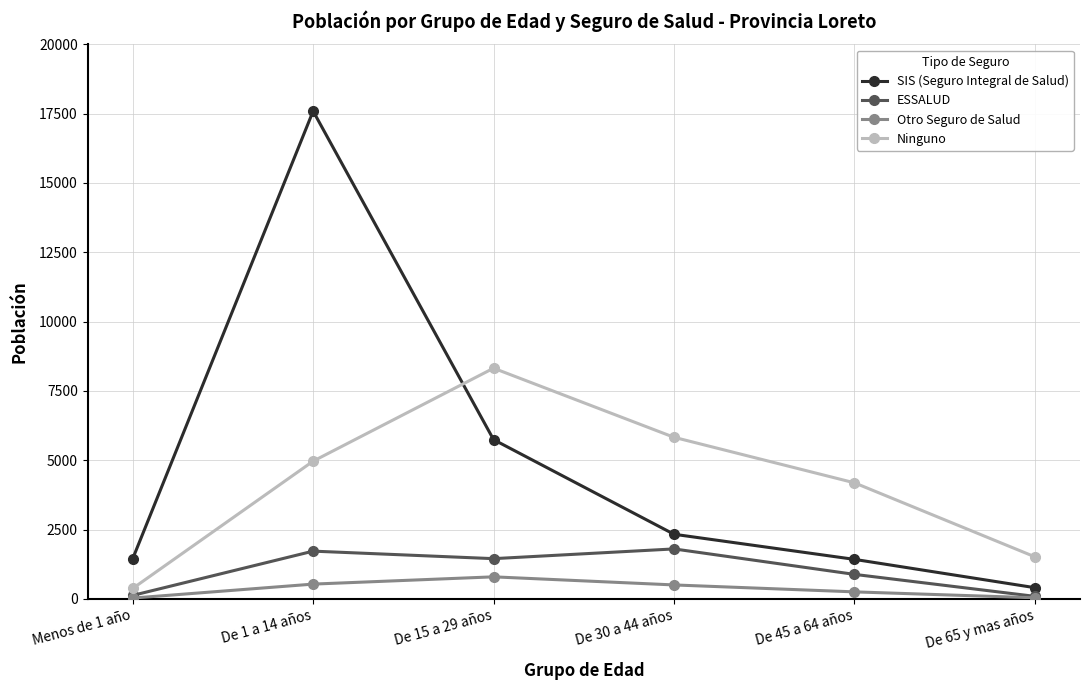

Which series has the largest total across all categories?

SIS (Seguro Integral de Salud)